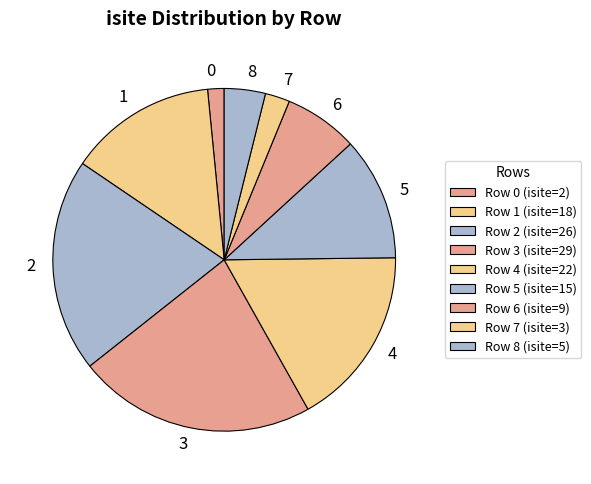

Do 4 and 1 together represent more than half of the pie?

No